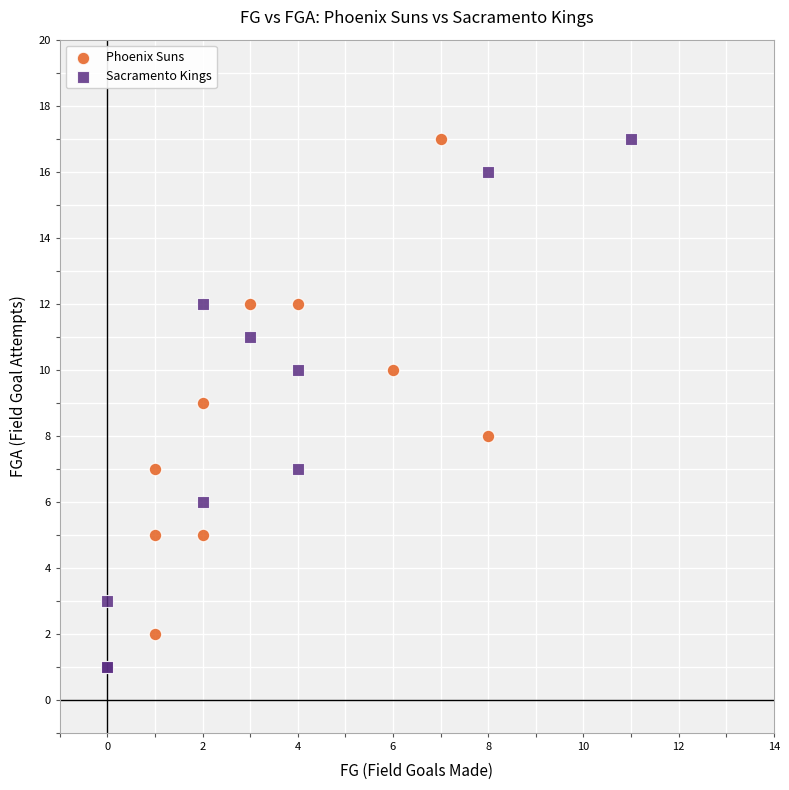

Which series reaches the minimum Y coordinate?

Sacramento Kings